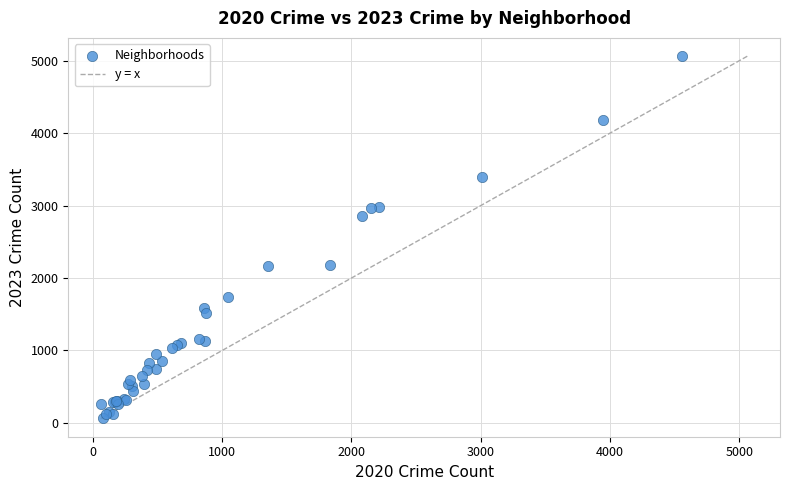

What Y value in the scatter plot is closest to 2568?

2862